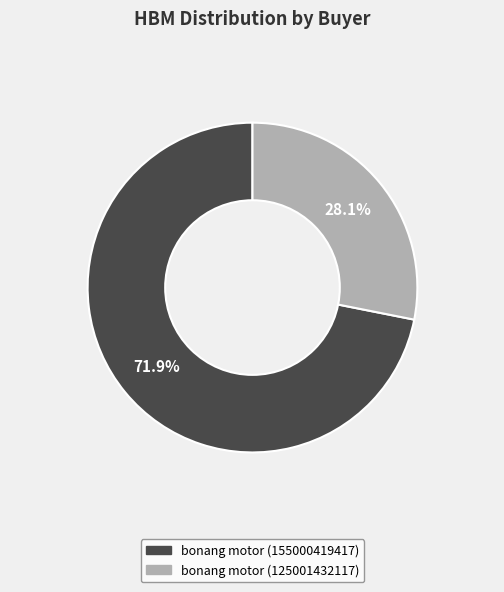

Approximately how many times larger is the value at bonang motor (125001432117) compared to bonang motor (155000419417)?

0.4